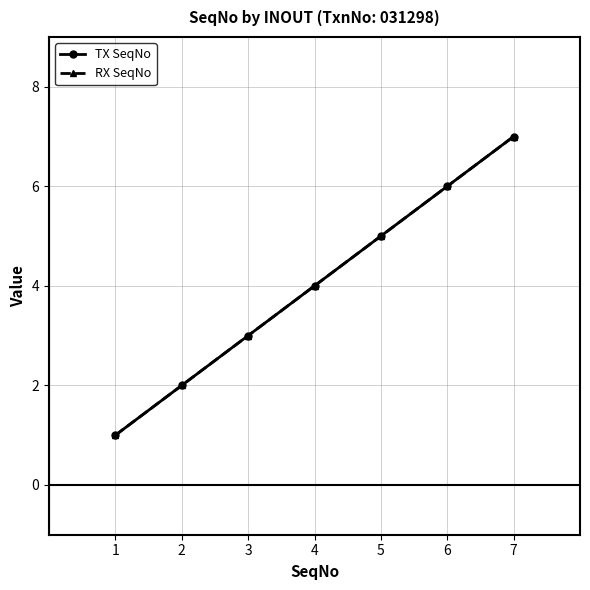

The value of TX SeqNo at 3 is 2. True or false?

False